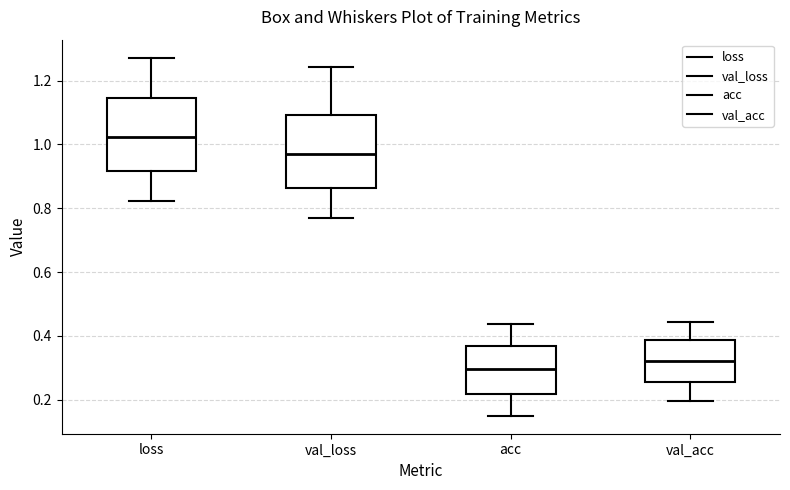

Reading left to right, read every box against the y-axis: the position of its median line, the range the box covers, and the ends of its whiskers. The values are not printed on the chart, so give them approximately, as read against the axis.

loss: median 1.02, box 0.92 to 1.14, whiskers 0.82 to 1.28
val_loss: median 0.98, box 0.86 to 1.10, whiskers 0.76 to 1.24
acc: median 0.30, box 0.22 to 0.36, whiskers 0.14 to 0.44
val_acc: median 0.32, box 0.26 to 0.38, whiskers 0.20 to 0.44